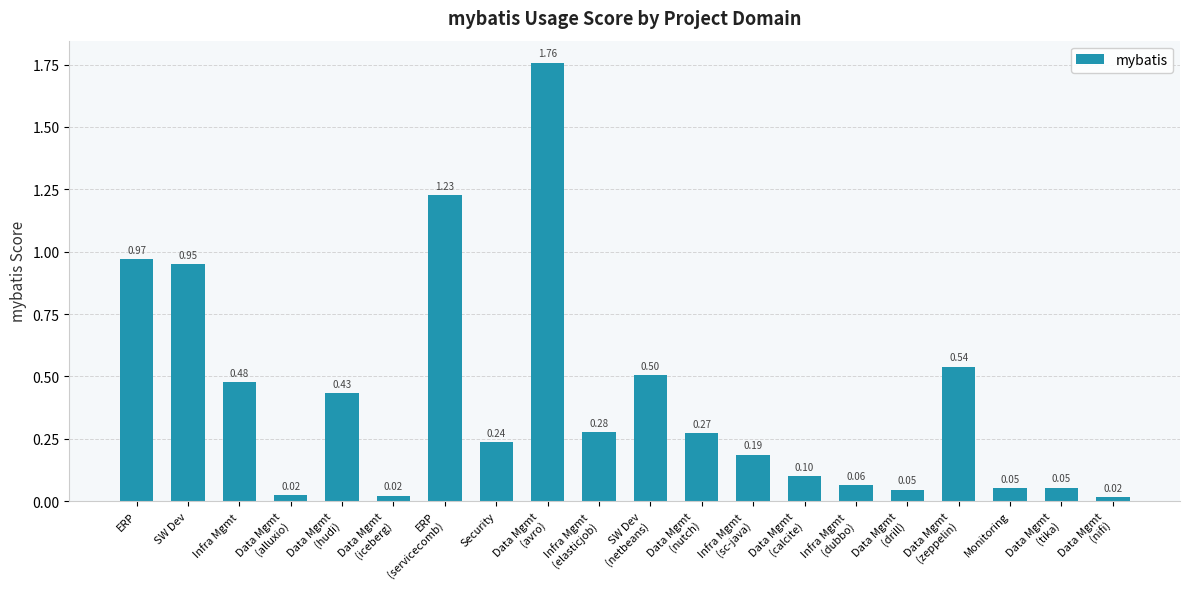

What is the change in value from ERP to ERP
(servicecomb)?

+0.3